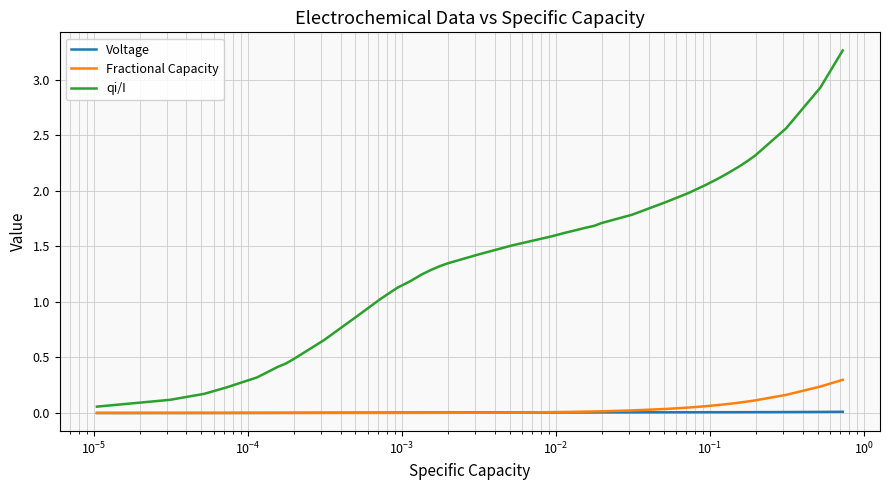

Which series has the widest spread of values?

qi/I